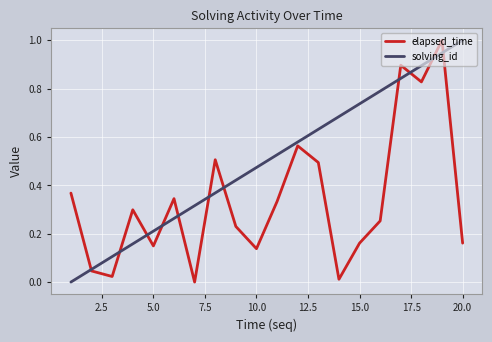

List the series in order of their overall mean, lowest first.

elapsed_time, solving_id